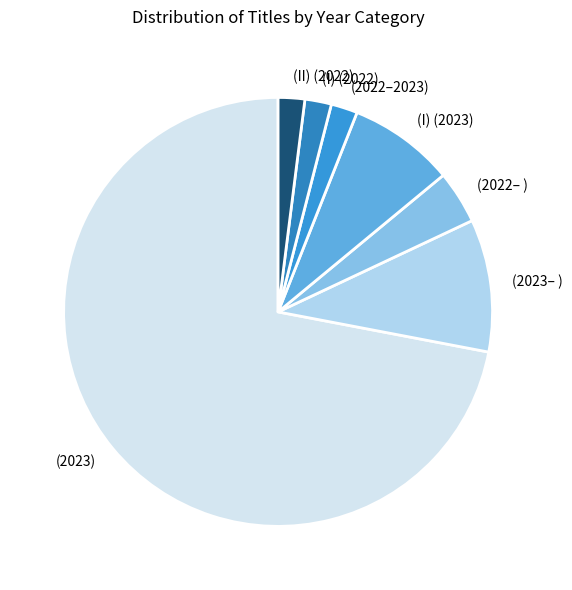

Do (I) (2023) and (I) (2022) together represent more than half of the pie?

No